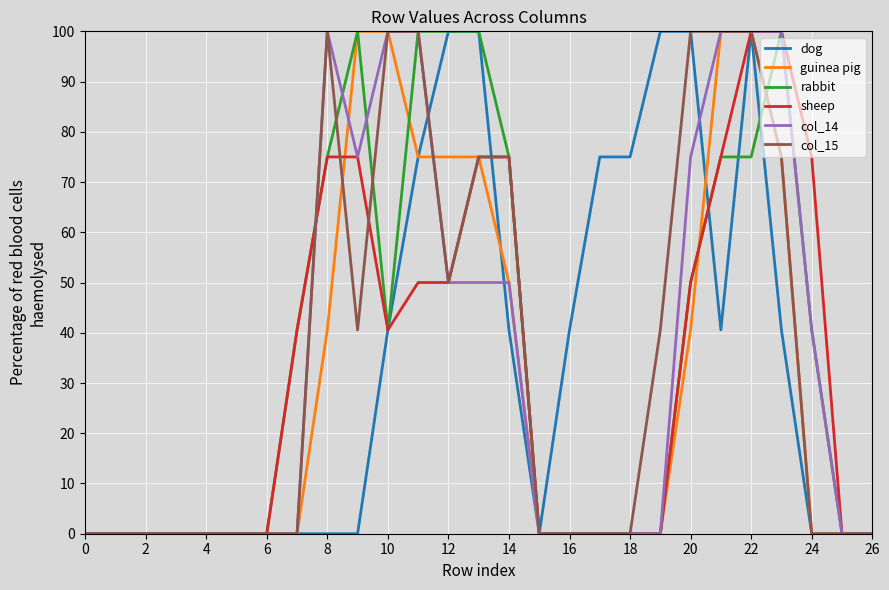

What is the average value of the col_15 series?

35.4